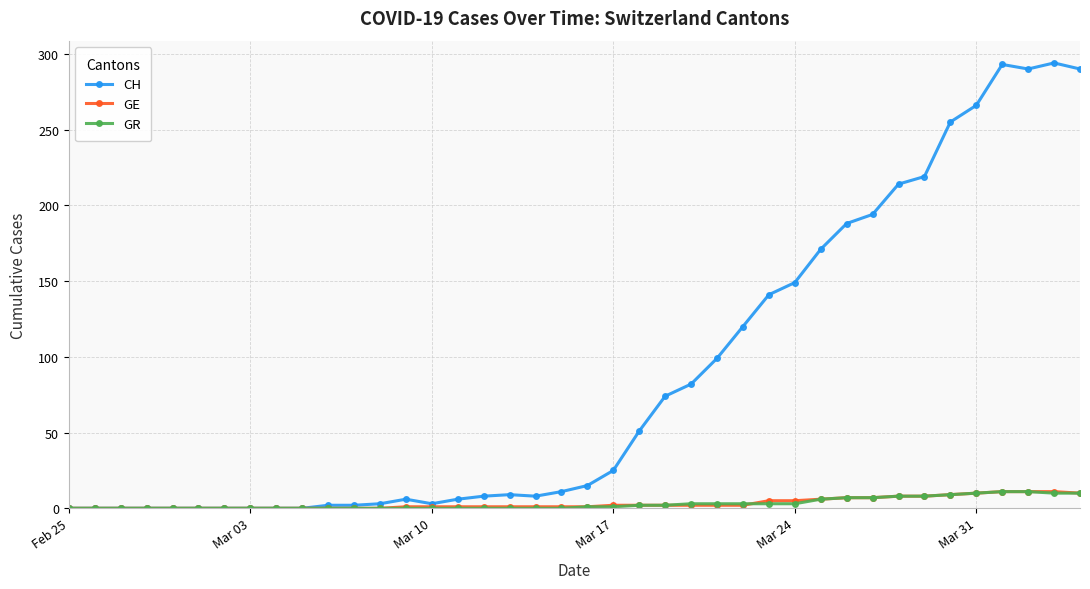

How many lines are shown in the chart?

3